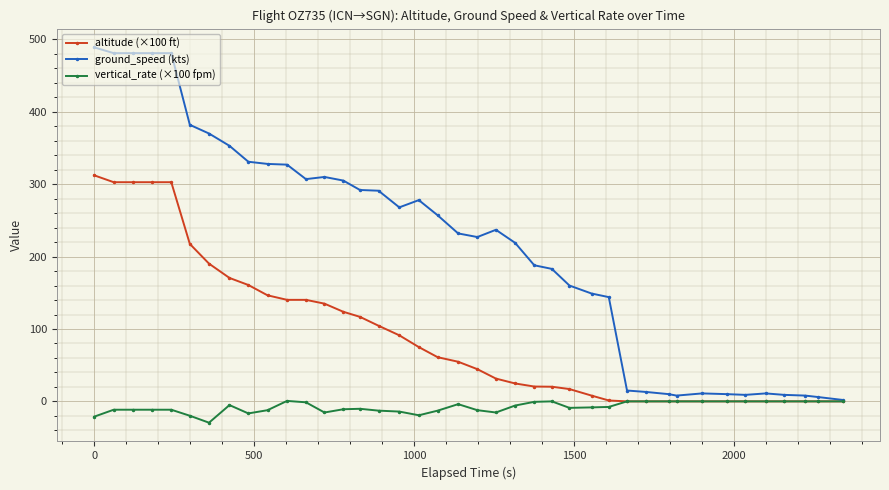

True or false: vertical_rate (×100 fpm) has more than 1 points higher than both neighbors.

True